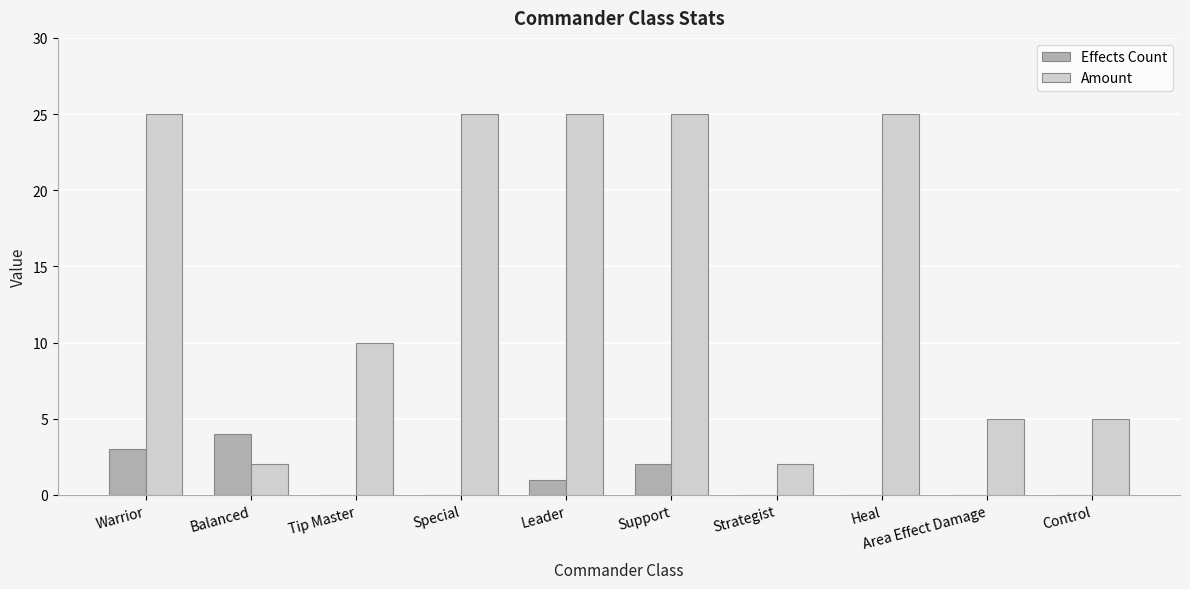

What is the approximate value of Effects Count at Leader?

1